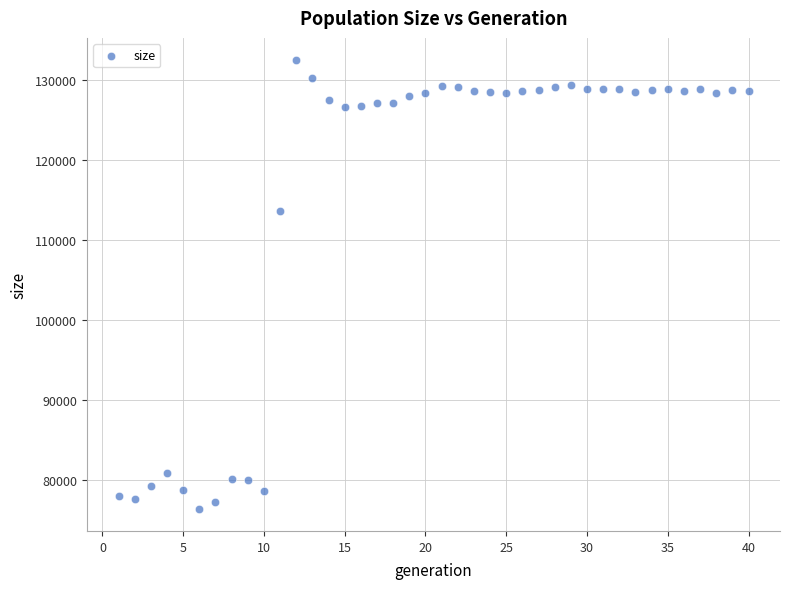

What Y value in the scatter plot is closest to 104483?

113720